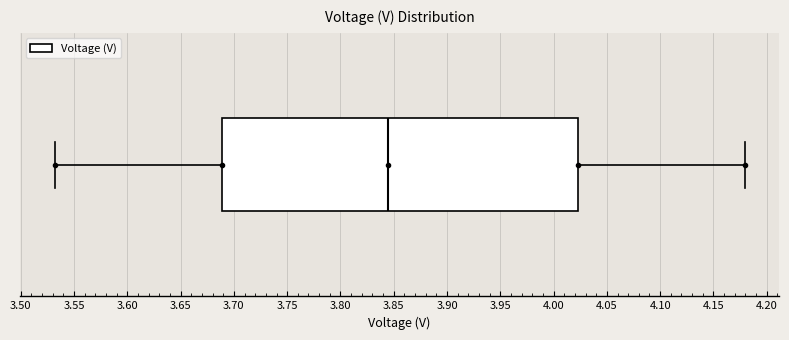

Where is the right edge of the box on the x-axis? The values are not printed on the chart, so give them approximately, as read against the axis.

4.025